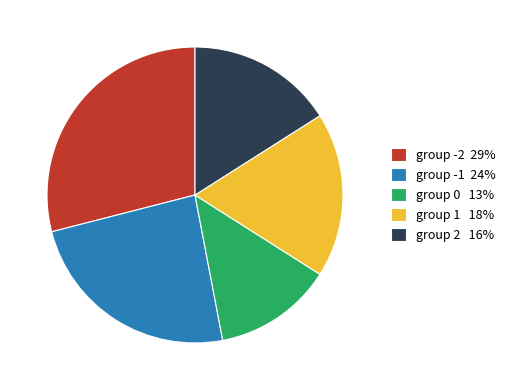

What is the smallest slice in the pie chart?

group 0 13%